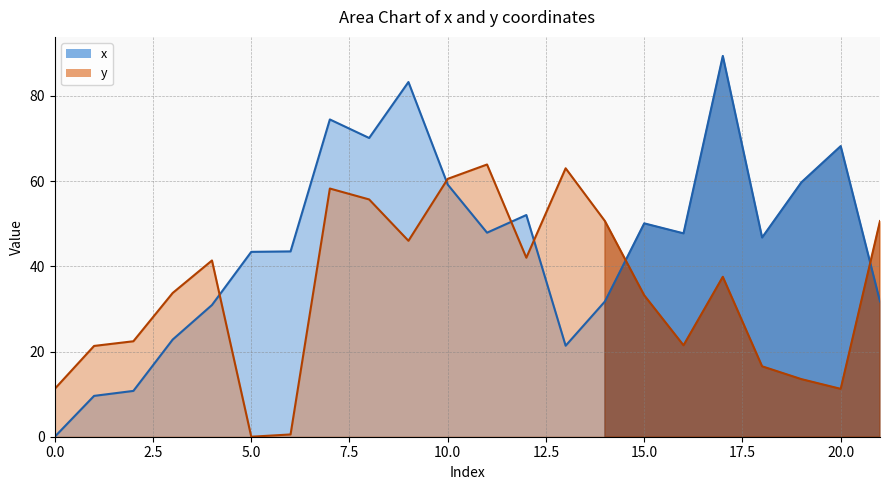

Rank the series by their average value, from highest to lowest.

x, y